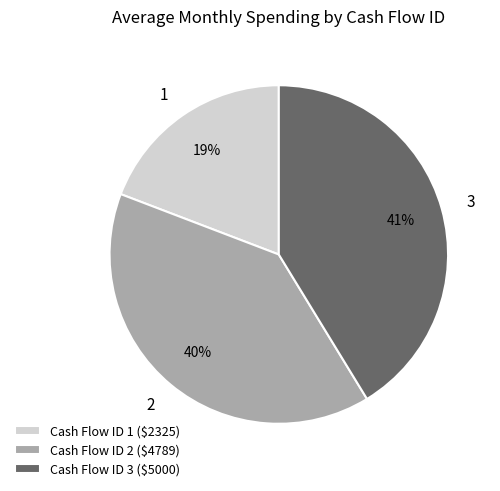

The Cash Flow ID 3 ($5000) slice represents 55% of the pie. True or false?

False